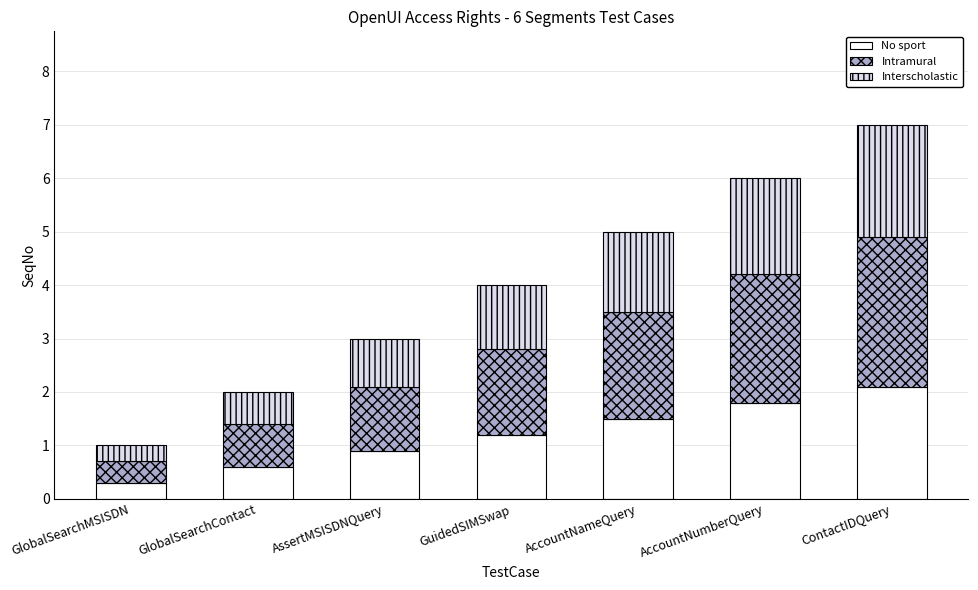

Reading left to right, transcribe the values for No sport.

0.3	0.6	0.9	1.2	1.5	1.8	2.1